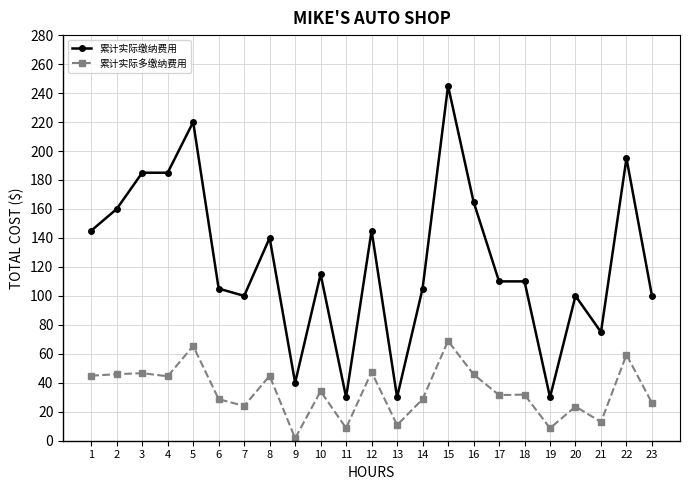

The value of 累计实际缴纳费用 at 11 is 9.8. True or false?

False